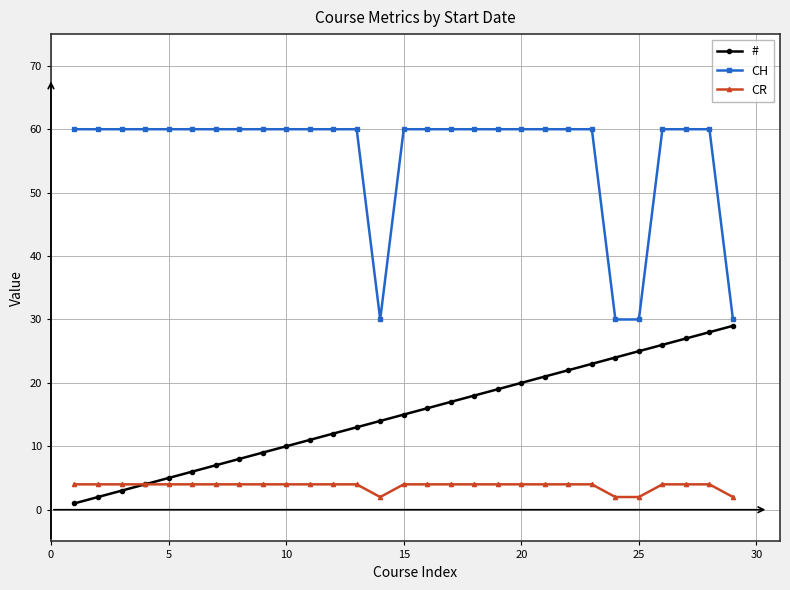

Reading left to right, extract all data points from this chart.

#: 1	2	3	4	5	6	7	8	9	10	11	12	13	14	15	16	17	18	19	20	21	22	23	24	25	26	27	28	29
CH: 60	60	60	60	60	60	60	60	60	60	60	60	60	30	60	60	60	60	60	60	60	60	60	30	30	60	60	60	30
CR: 4	4	4	4	4	4	4	4	4	4	4	4	4	2	4	4	4	4	4	4	4	4	4	2	2	4	4	4	2